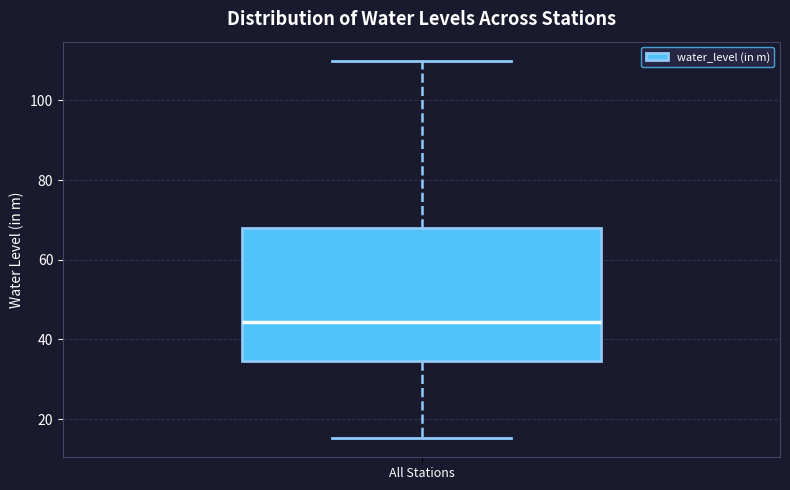

Transcribe this box plot: give where the median line is, the range the box spans, and where the two whiskers end, as read against the y-axis. The values are not printed on the chart, so give them approximately, as read against the axis.

median 44, box 34 to 68, whiskers 16 to 110